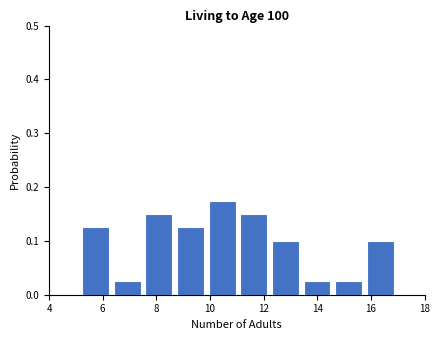

Which range on the x-axis has the tallest bar?

9.8 to 11.0